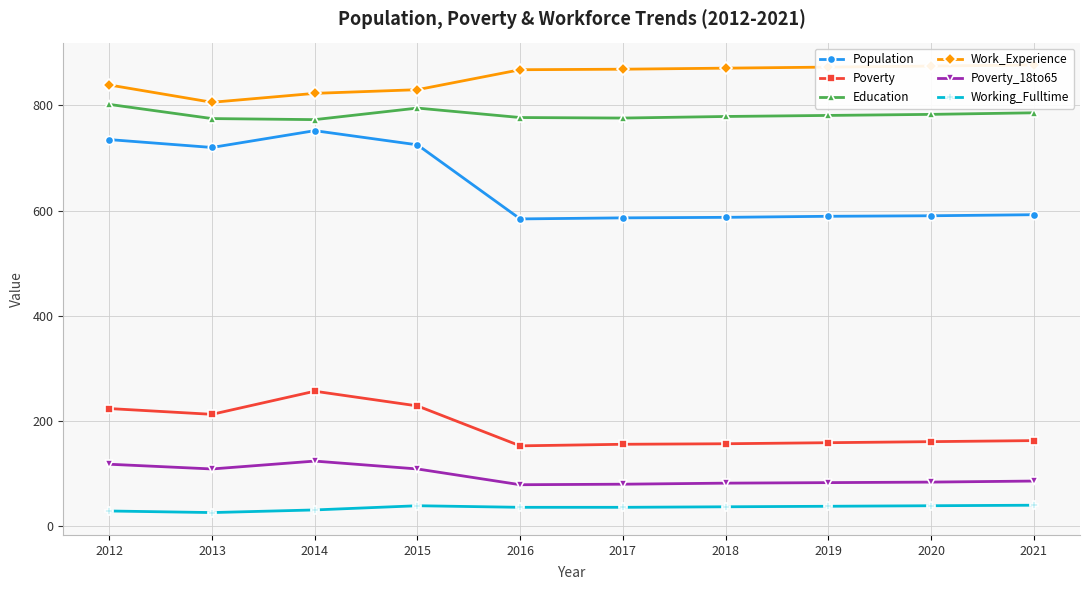

What are all the series names shown in the legend?

Population, Poverty, Education, Work_Experience, Poverty_18to65, Working_Fulltime